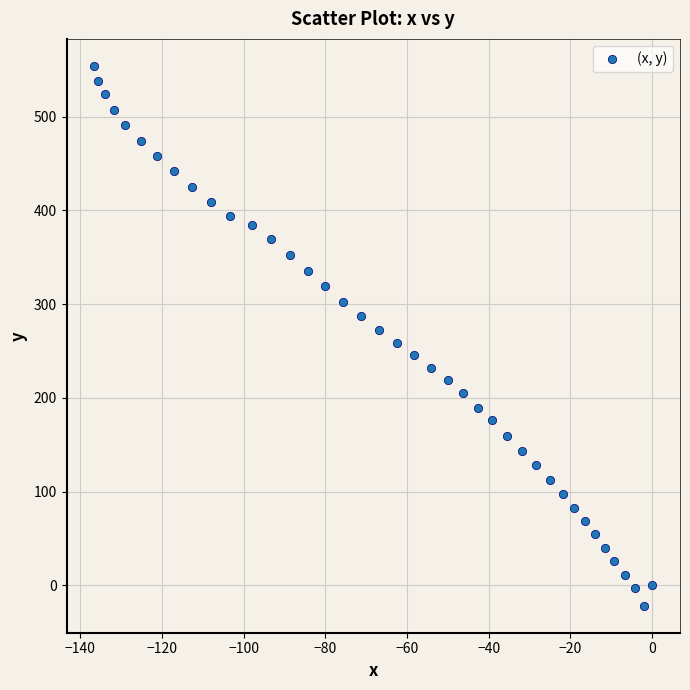

What is the range of X values (max minus min)?

136.5